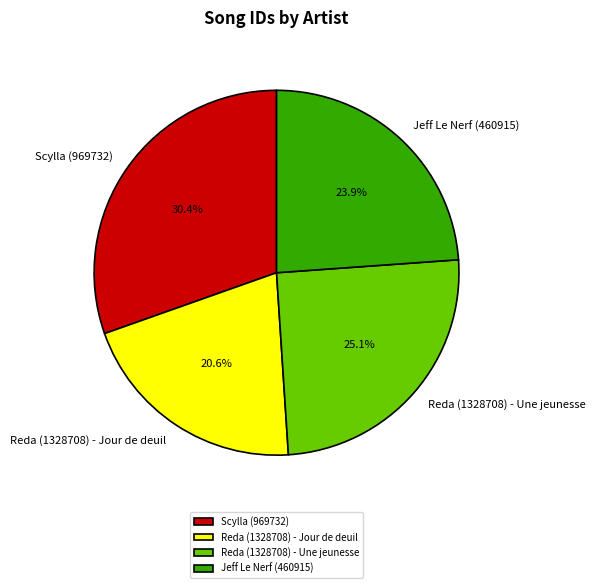

Do Reda (1328708) - Une jeunesse and Reda (1328708) - Jour de deuil together represent more than half of the pie?

No